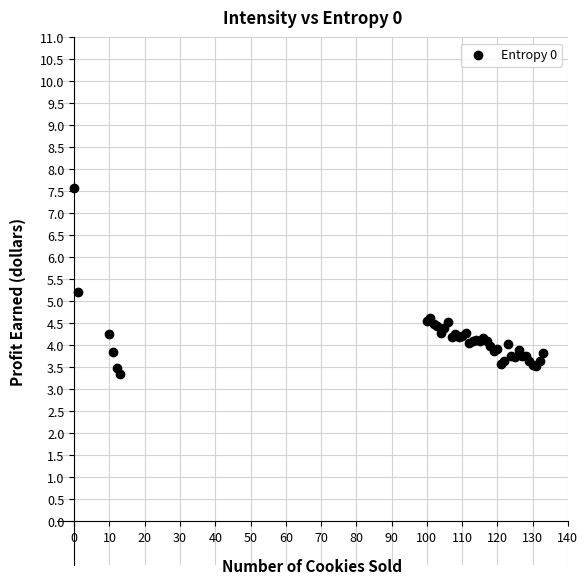

What Y value in the scatter plot is closest to 5?

5.2